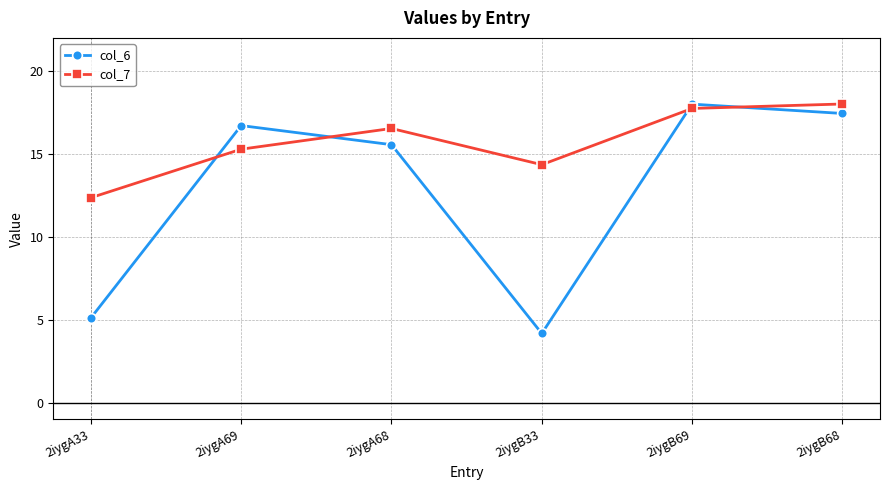

What is the total value across all series at 2iygA68?

32.1